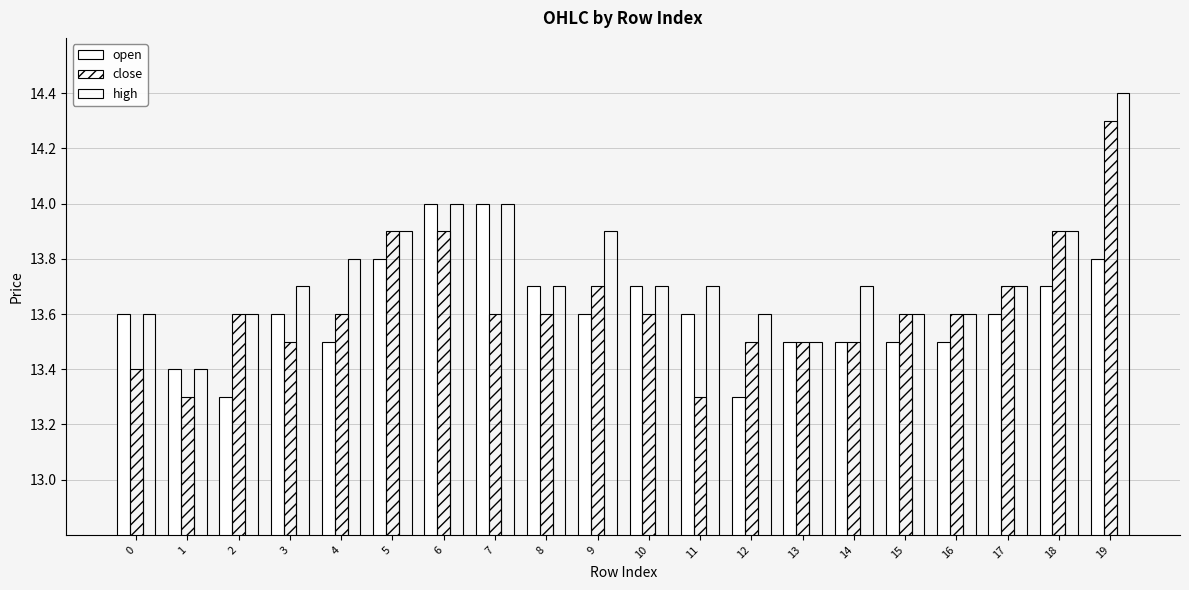

The value of close at 19 is 25.7. True or false?

False